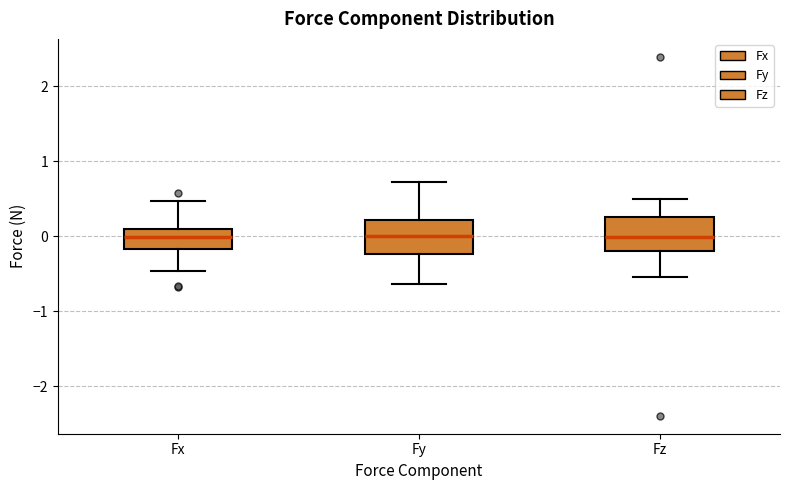

Reading left to right, read every box against the y-axis: the position of its median line, the range the box covers, and the ends of its whiskers. The values are not printed on the chart, so give them approximately, as read against the axis.

Fx: median 0.0, box -0.2 to 0.1, whiskers -0.5 to 0.5
Fy: median 0.0, box -0.2 to 0.2, whiskers -0.6 to 0.7
Fz: median 0.0, box -0.2 to 0.3, whiskers -0.5 to 0.5